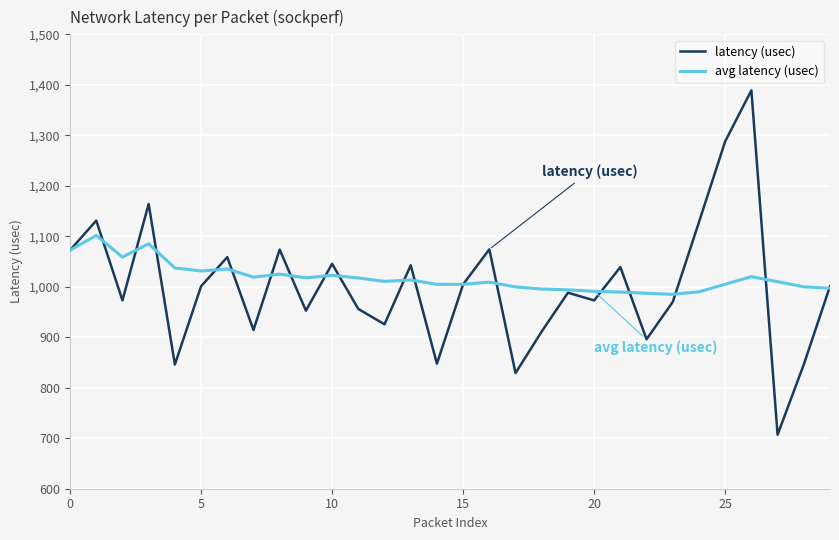

What is the difference between the second highest and second lowest values in the latency (usec) series?

459.0